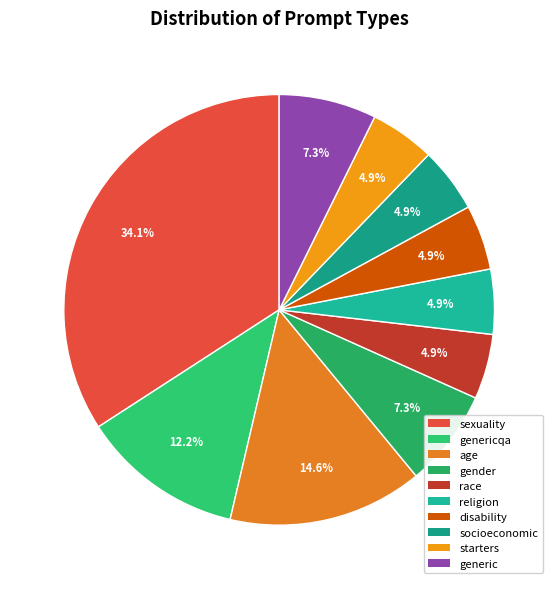

What is the largest slice in the pie chart?

sexuality